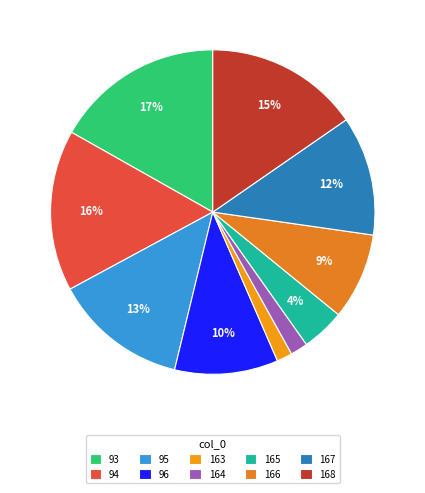

To the nearest percent, what portion does 167 represent?

12%